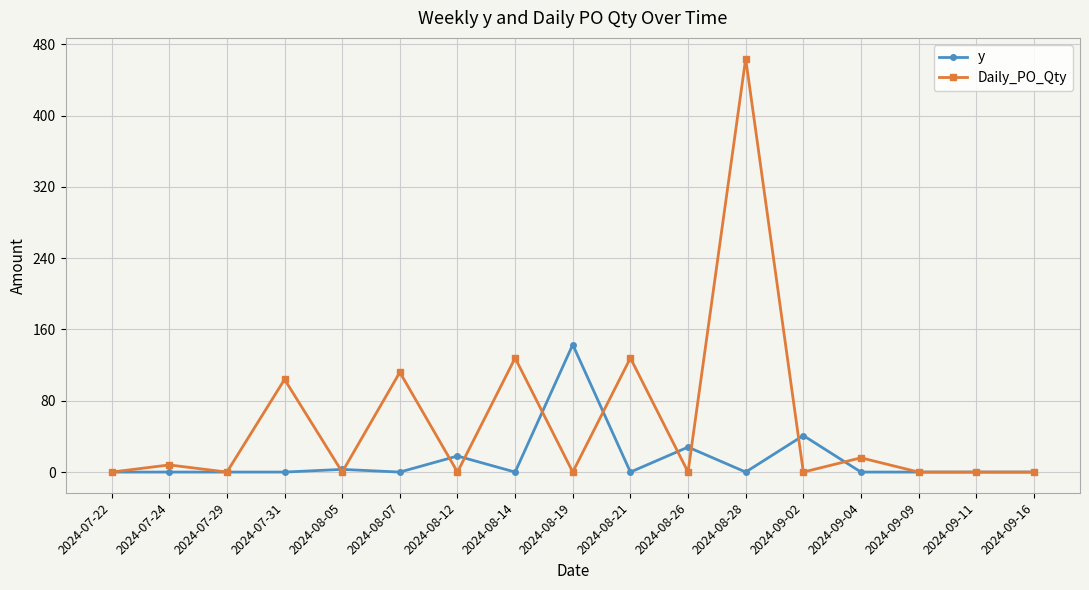

What is the spread (max minus min) of values at 2024-08-19?

143